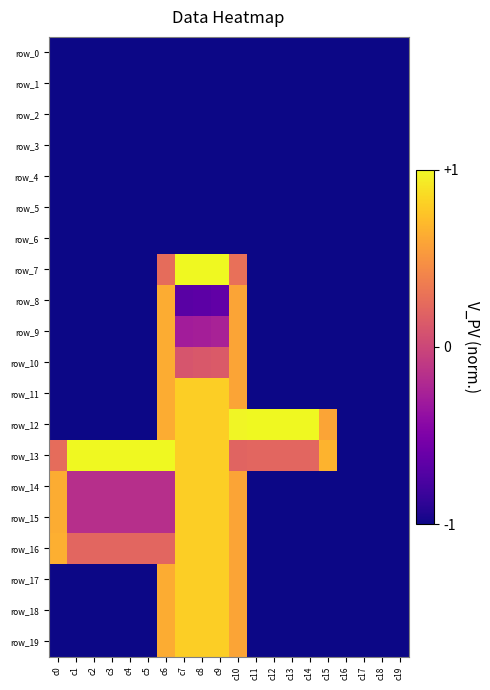

What is the spread (max minus min) of values at c6?

2.0